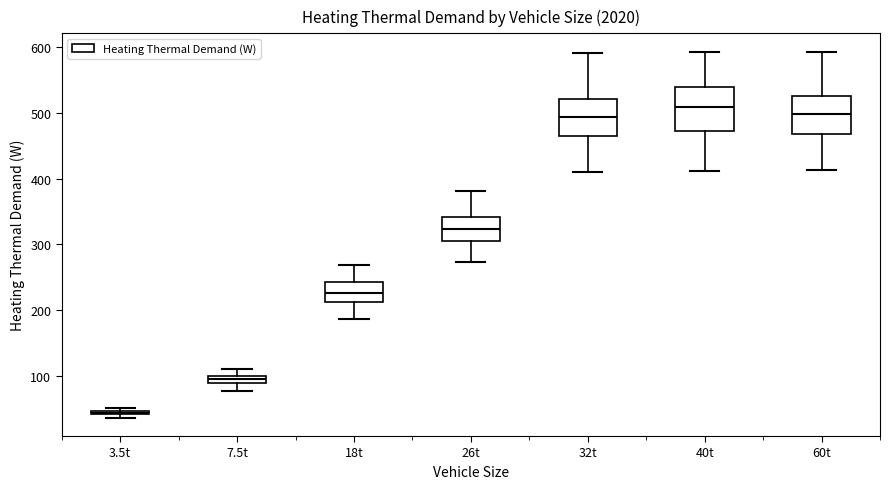

Which box's median line is the lowest?

3.5t